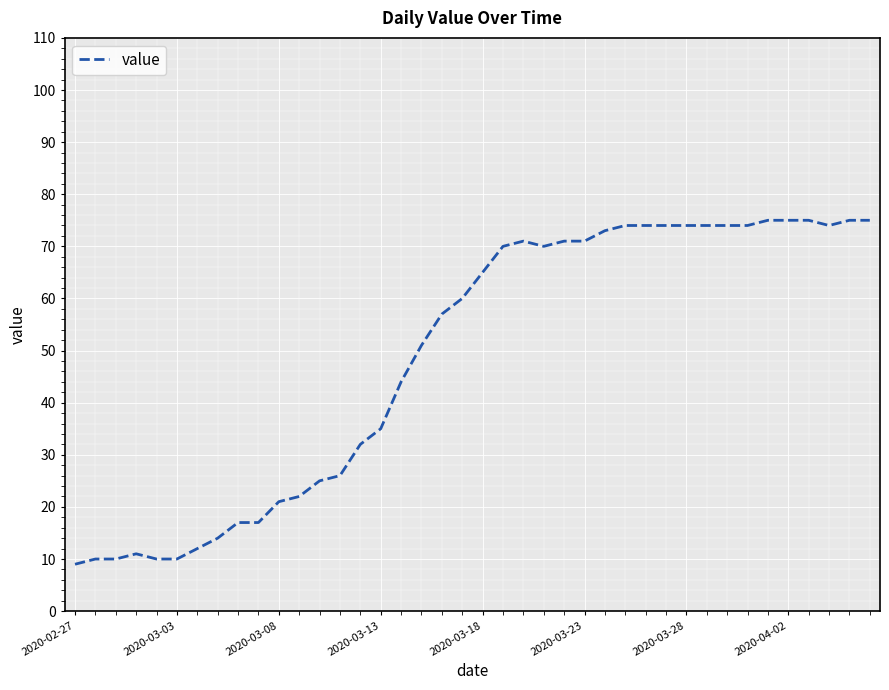

What is the average value?

49